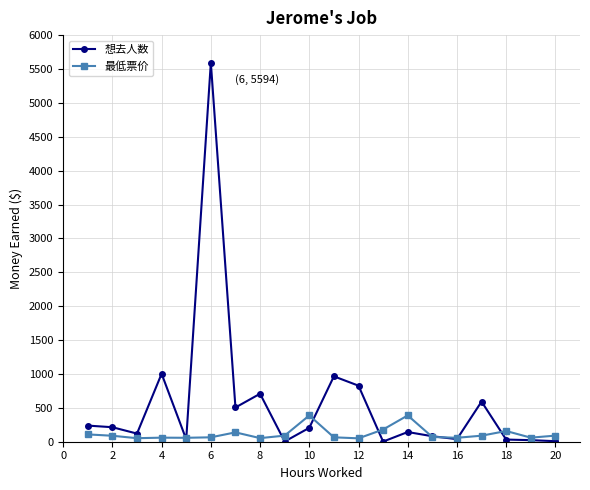

What is the greatest value displayed?

5594.0